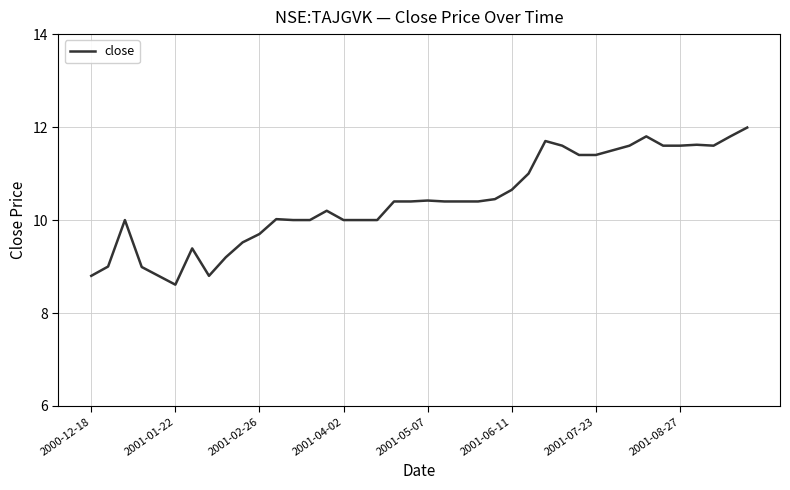

What is the maximum value shown in the chart?

12.0